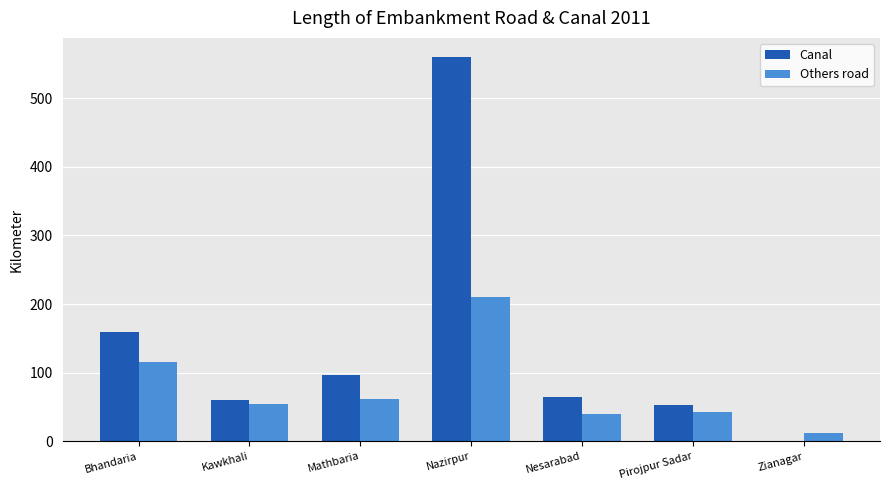

At which label does Others road first exceed 55?

Bhandaria